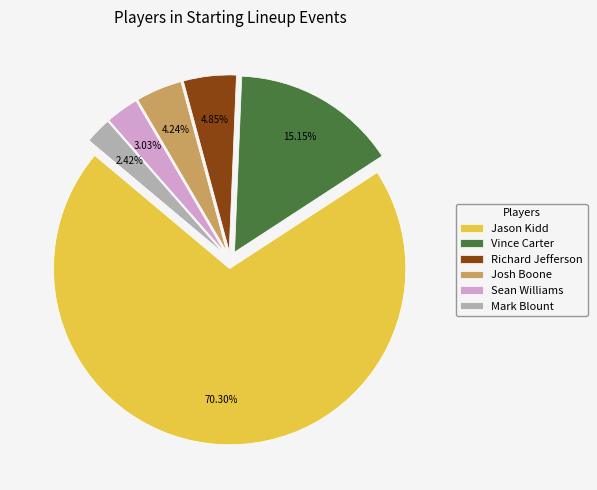

How many segments does this pie chart have?

6